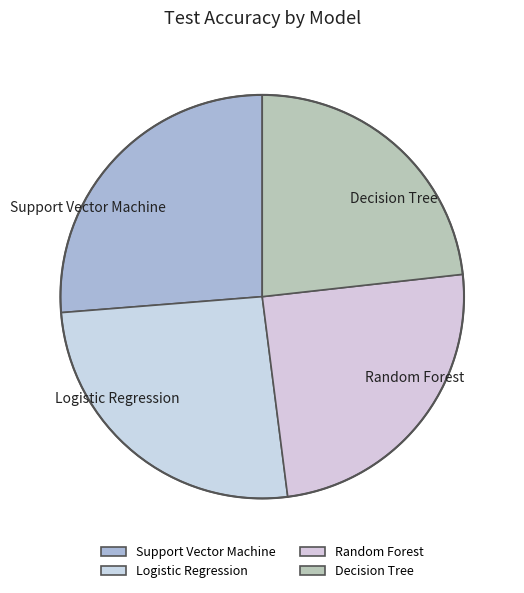

Which has a higher value, Decision Tree or Logistic Regression?

Logistic Regression